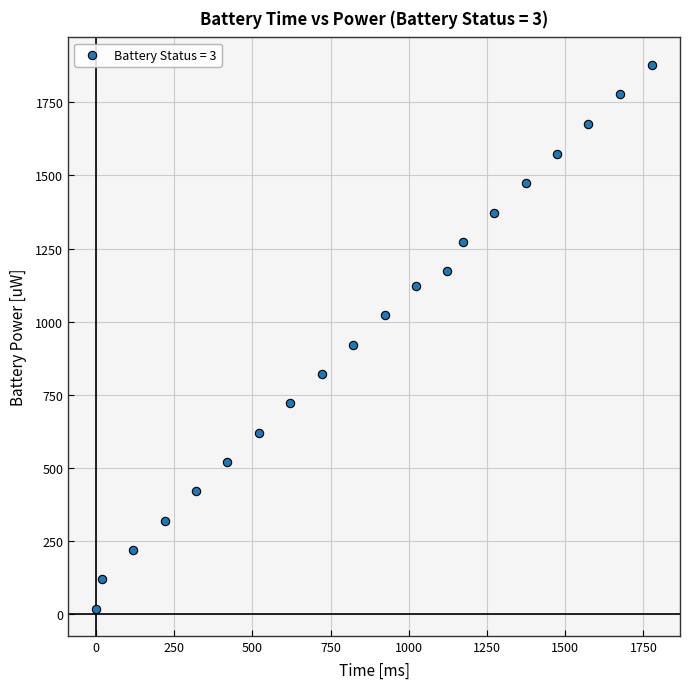

What Y value in the scatter plot is closest to 949?

921